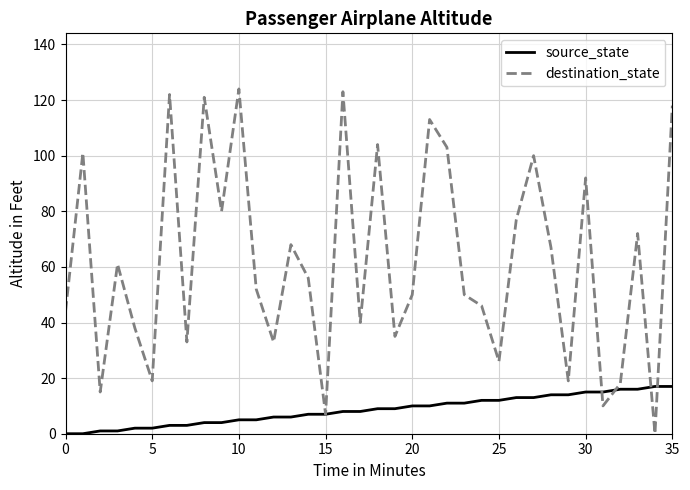

What is the highest value of the destination_state series?

124